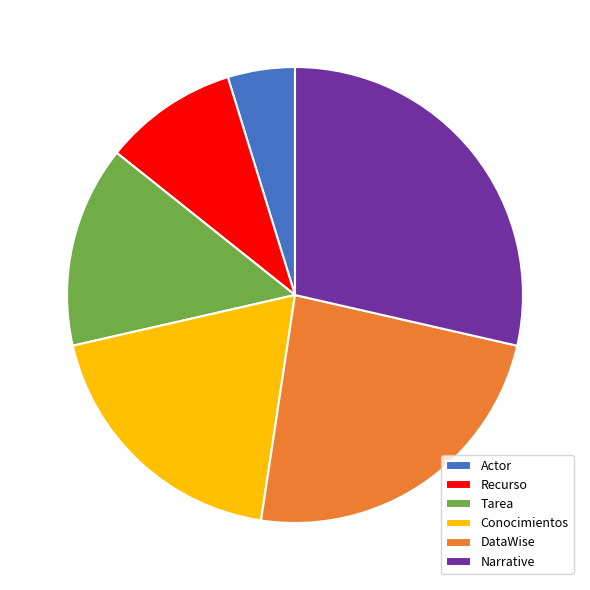

What is the ratio of the value at DataWise to the value at Actor?

5.0